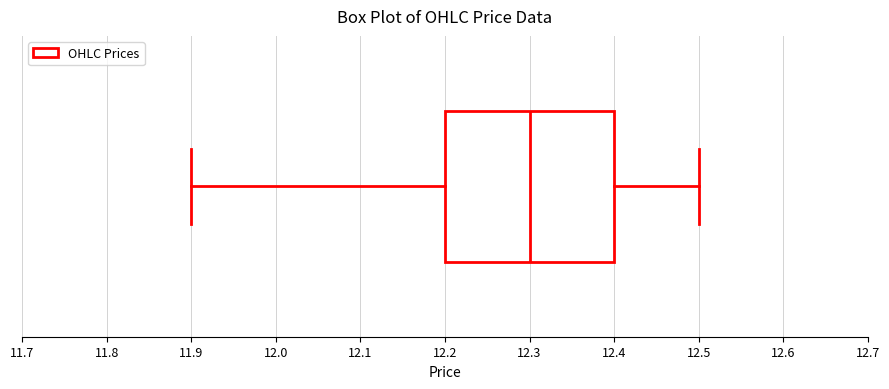

Transcribe this box plot: give where the median line is, the range the box spans, and where the two whiskers end, as read against the x-axis. The values are not printed on the chart, so give them approximately, as read against the axis.

median 12.3, box 12.2 to 12.4, whiskers 11.9 to 12.5